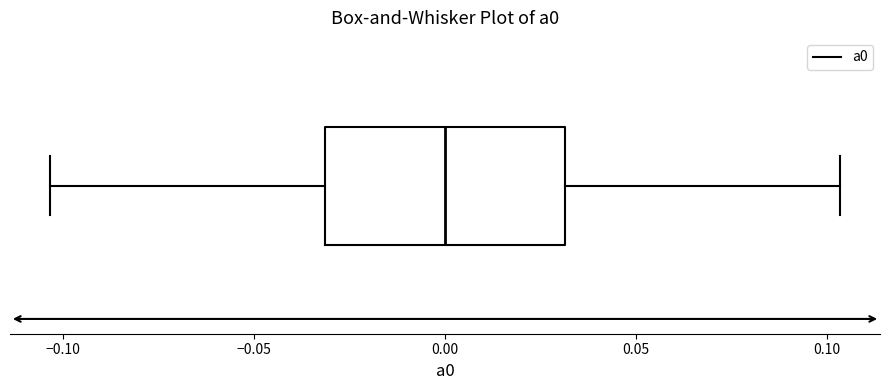

Transcribe this box plot: give where the median line is, the range the box spans, and where the two whiskers end, as read against the x-axis. The values are not printed on the chart, so give them approximately, as read against the axis.

median 0.000, box -0.030 to 0.030, whiskers -0.105 to 0.105